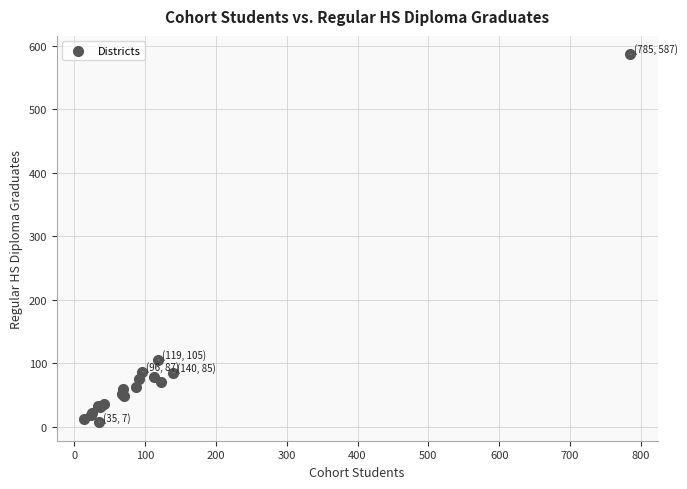

What Y value in the scatter plot is closest to 297?

105